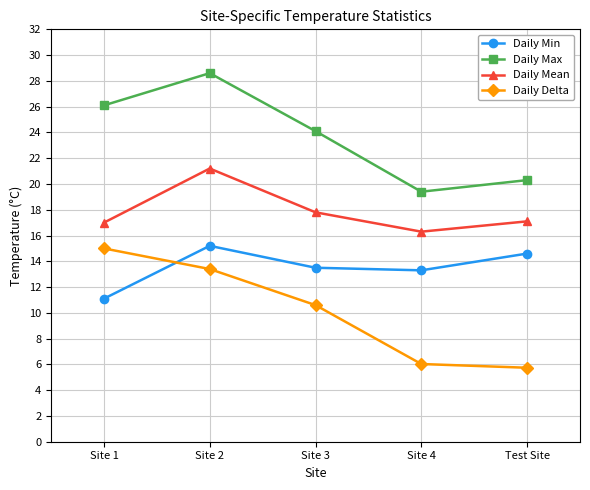

What is the greatest value displayed?

28.6